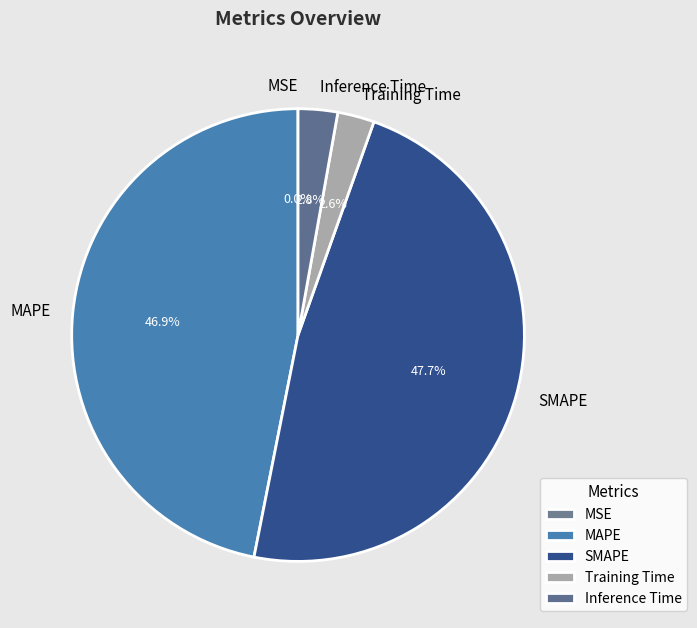

To the nearest percent, what is the average slice percentage?

20%